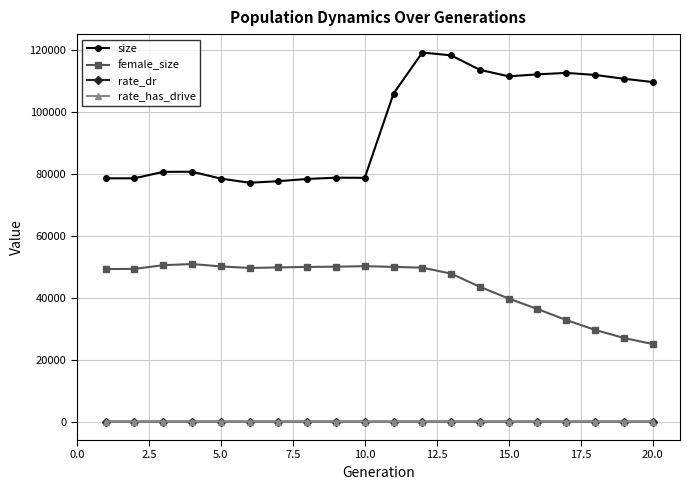

Which series has the widest spread of values?

size